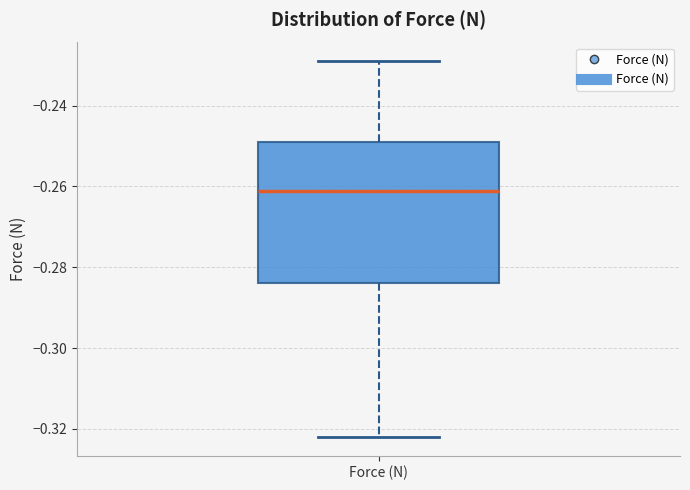

Where does the median line of the box for Force (N) sit on the y-axis? The values are not printed on the chart, so give them approximately, as read against the axis.

-0.260